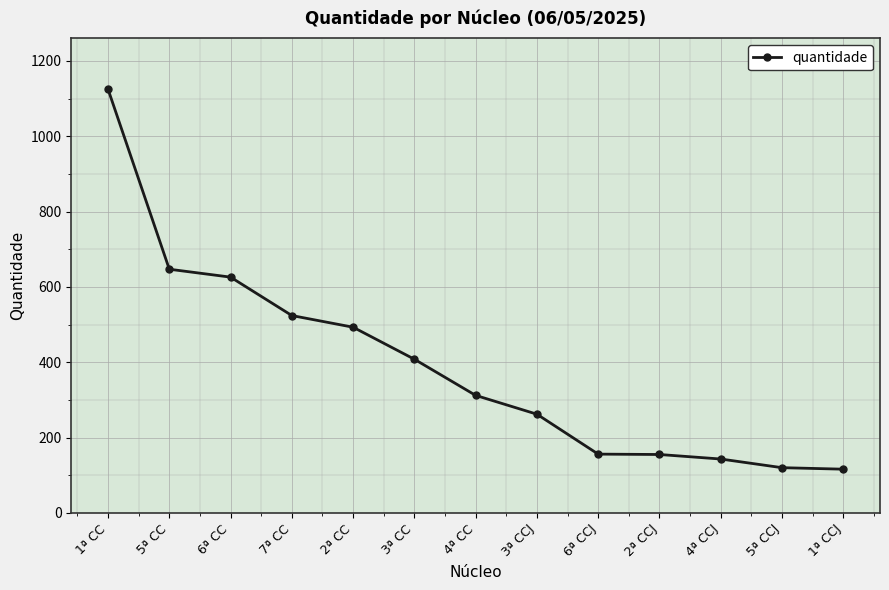

What is the ratio of the value at 6ª CCJ to the value at 5ª CC?

0.2